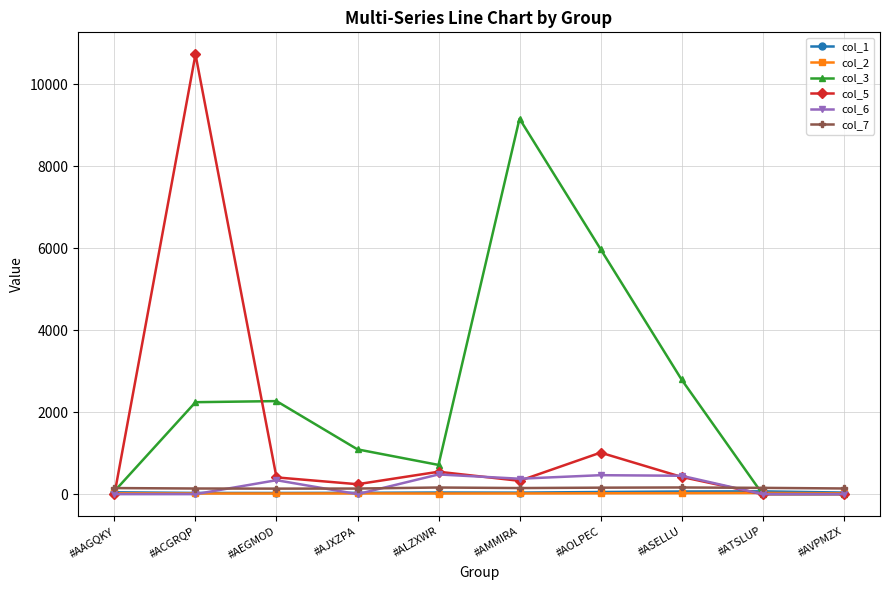

In col_7, how many points are higher than both neighbors (excluding endpoints)?

2